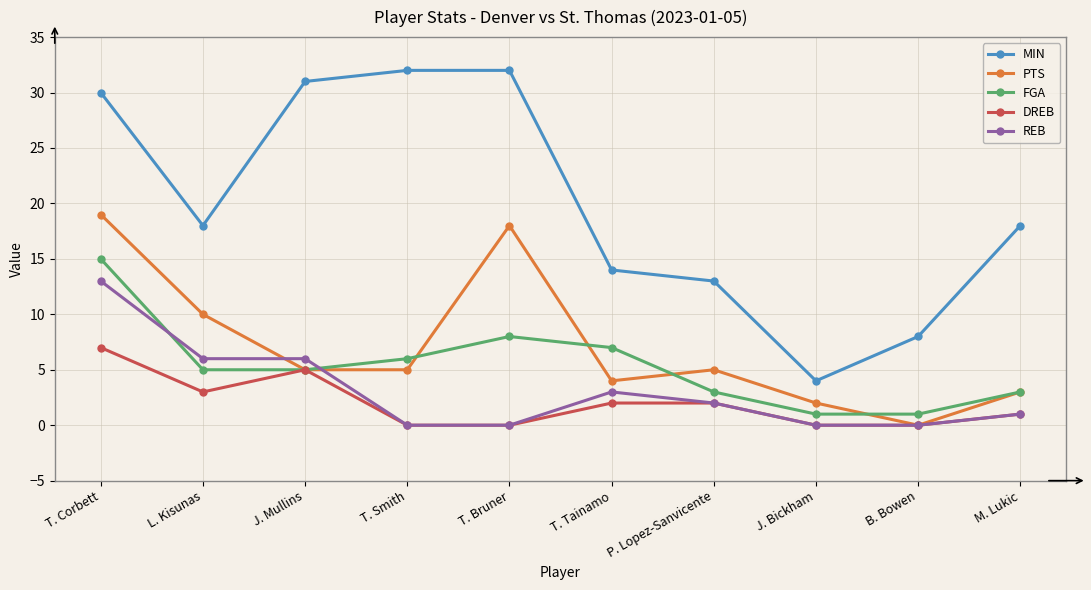

At which category is the sum across all series the highest?

T. Corbett